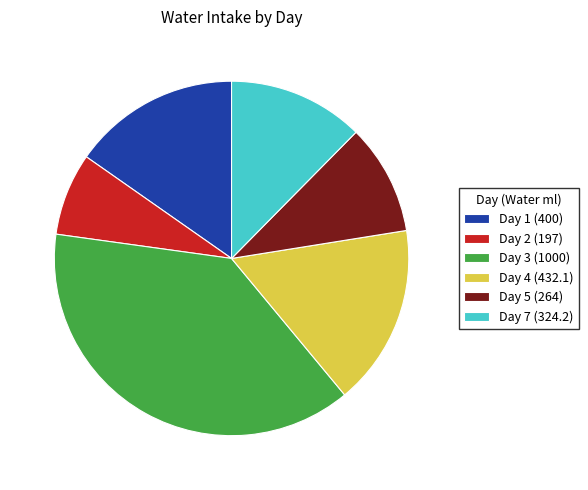

Is the sum of Day 1 (400) and Day 3 (1000) greater than half?

Yes